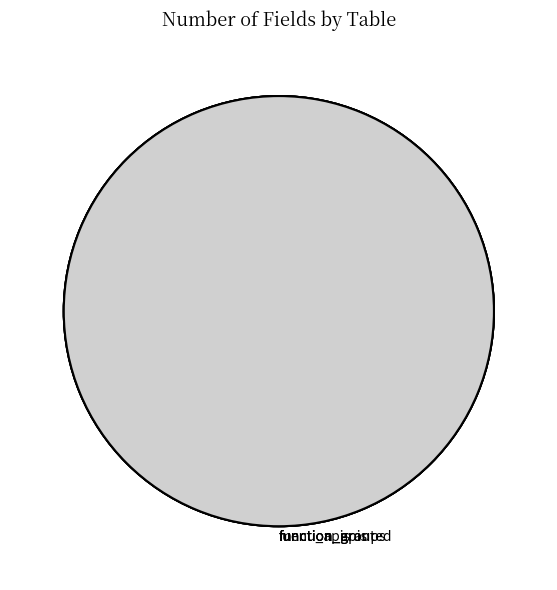

To the nearest percent, what portion does function_groups represent?

19%